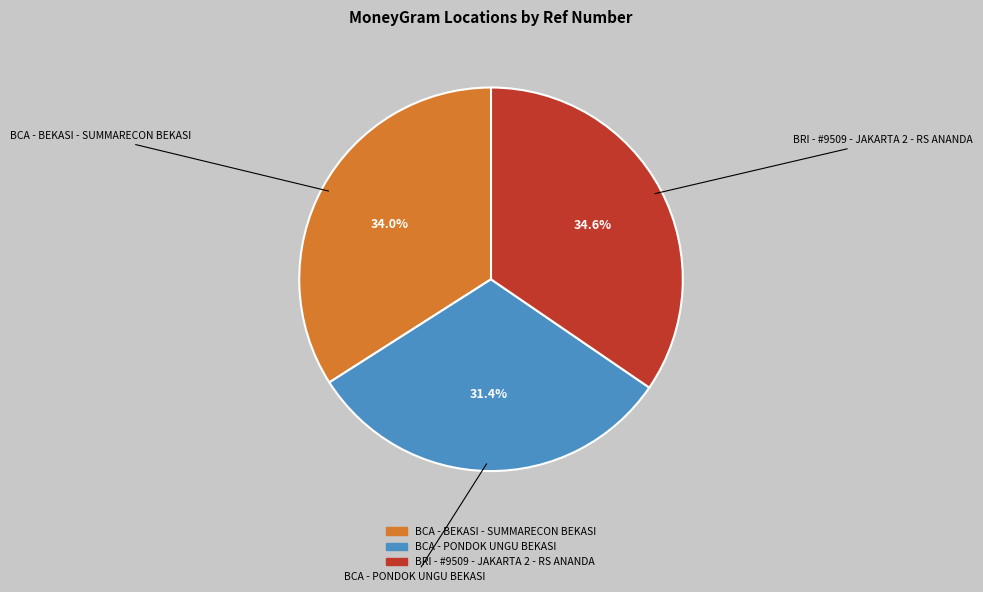

What portion of the pie excludes BCA - BEKASI - SUMMARECON BEKASI?

66.0%